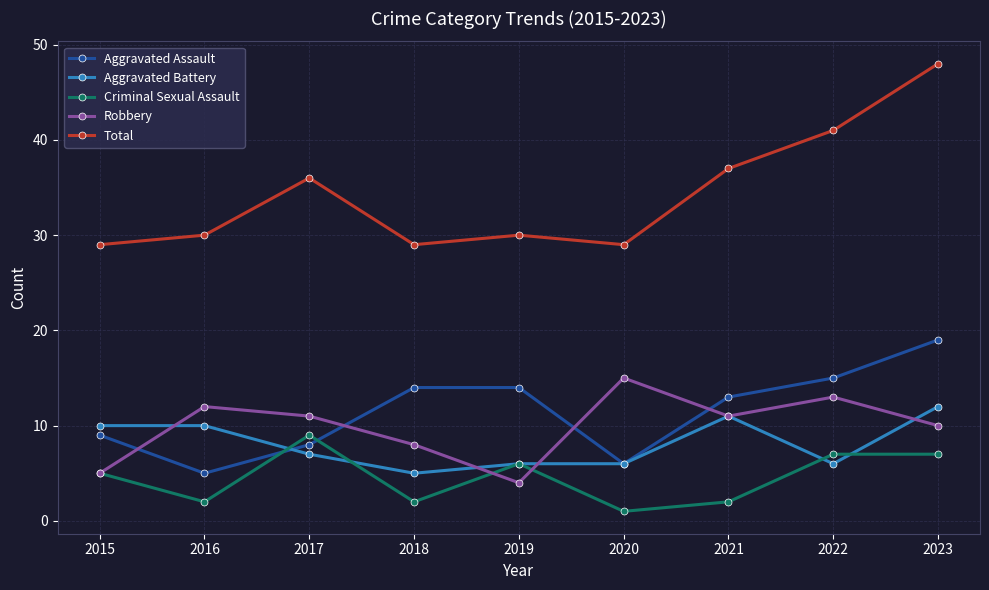

Which series has the largest total across all categories?

Total